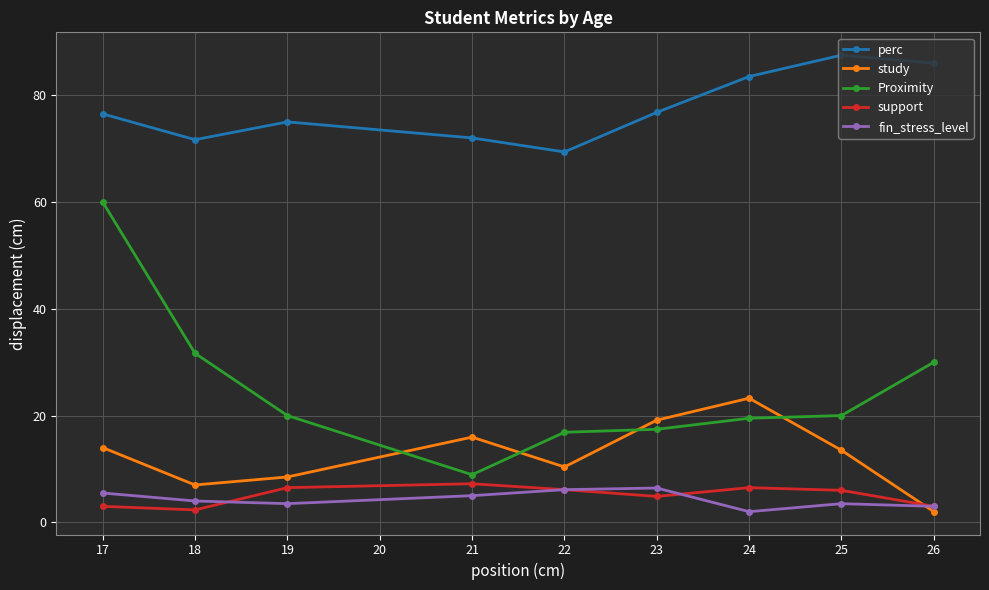

At which label does study reach its peak?

24